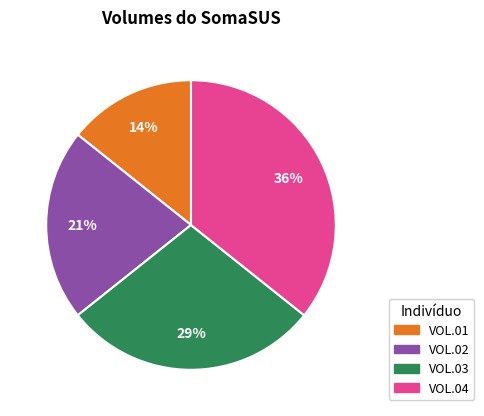

Is VOL.03 the majority of the pie?

No